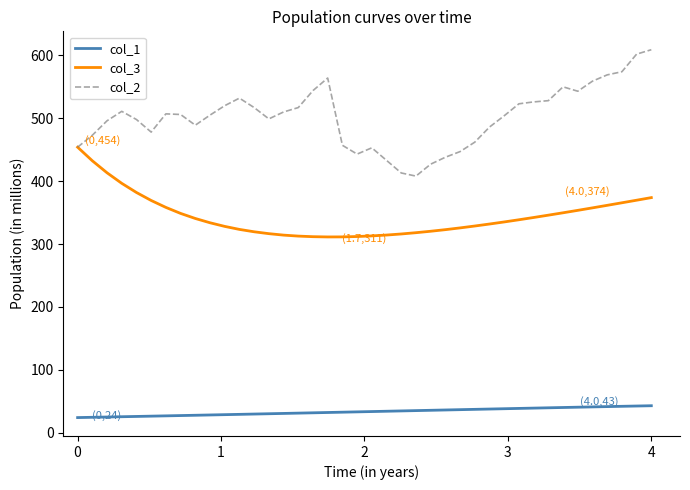

True or false: col_1 and col_2 intersect in this chart.

False